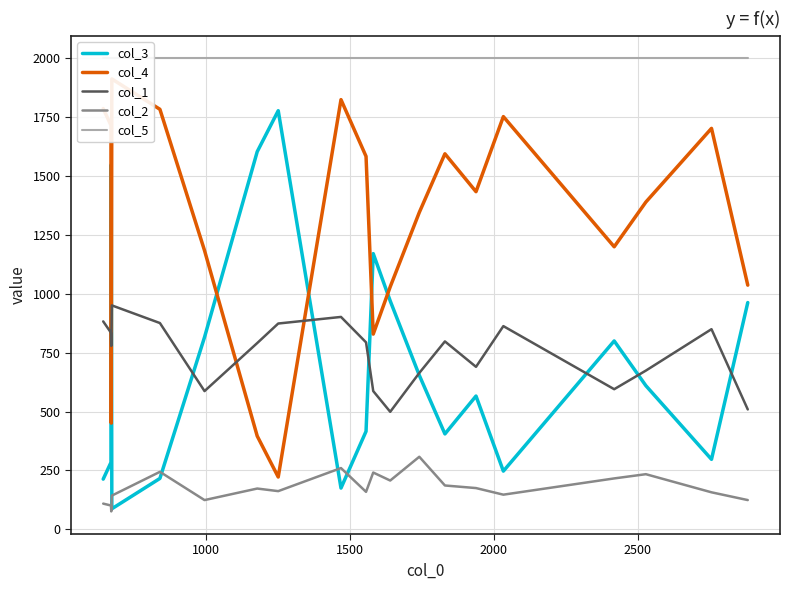

In col_2, how many points are lower than both neighbors (excluding endpoints)?

6